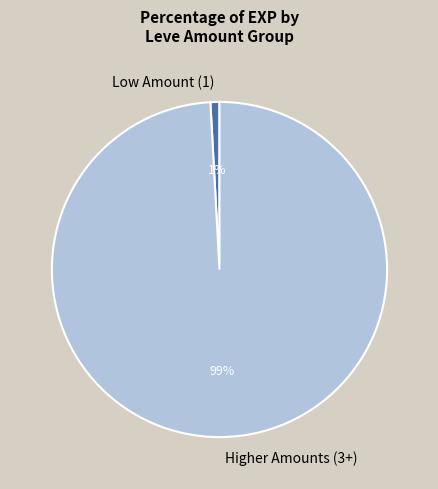

Rank the categories by value from highest to lowest.

Higher Amounts (3+), Low Amount (1)